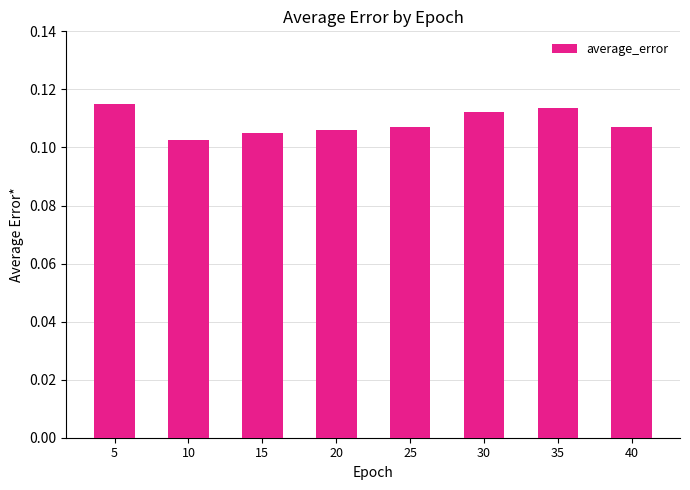

Is it true that the value at 10 is 0.2?

False